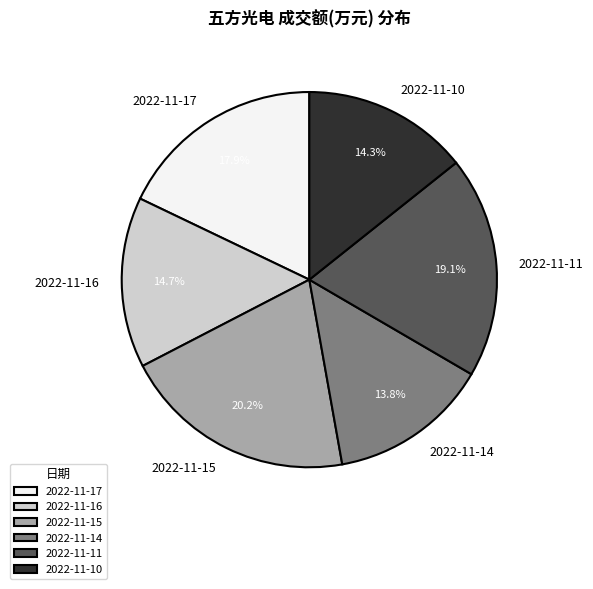

Combined, what portion of the pie is 2022-11-11 and 2022-11-10?

33.4%